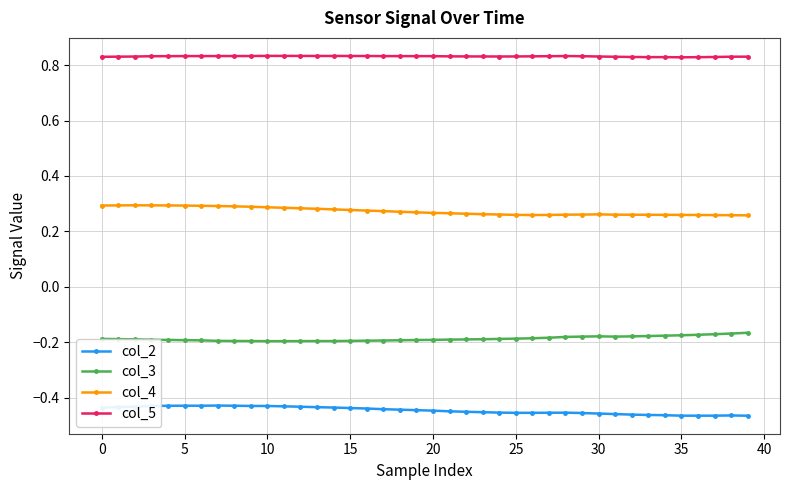

True or false: col_4 and col_2 intersect in this chart.

False